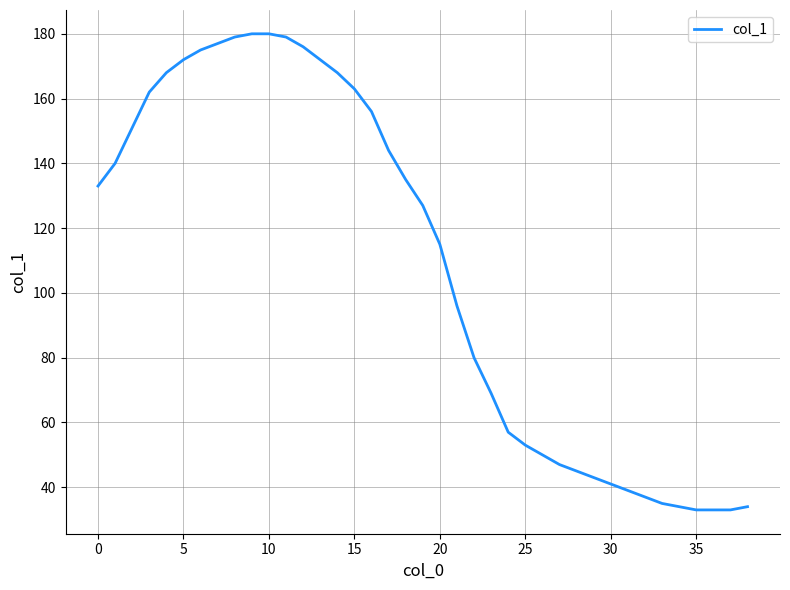

What is the greatest value displayed?

180